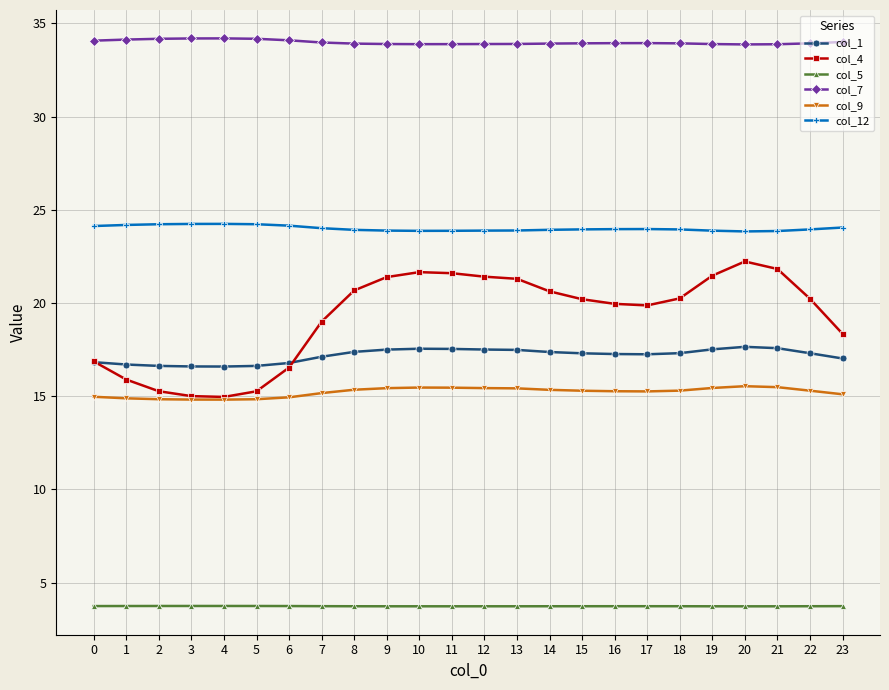

Count the number of categories in the chart.

24